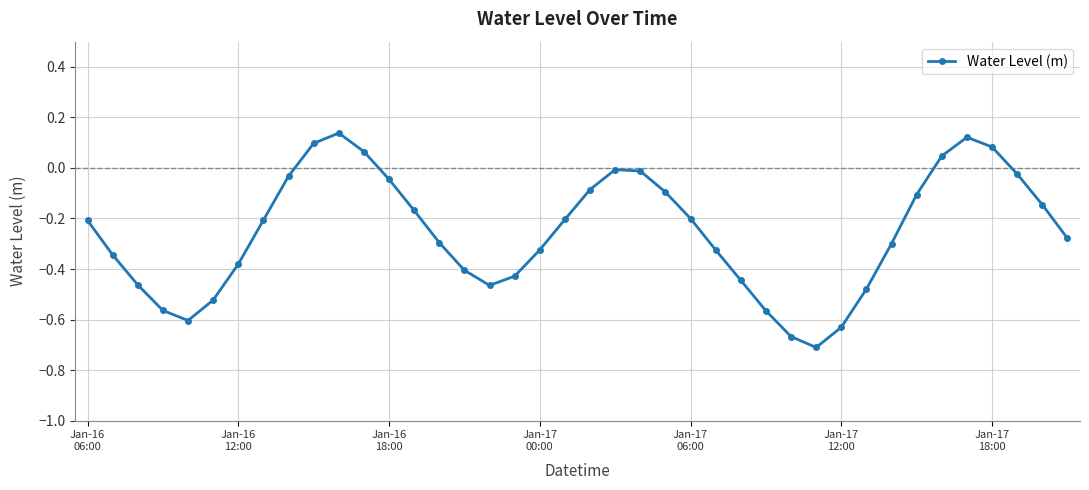

How many data points does each series have?

40